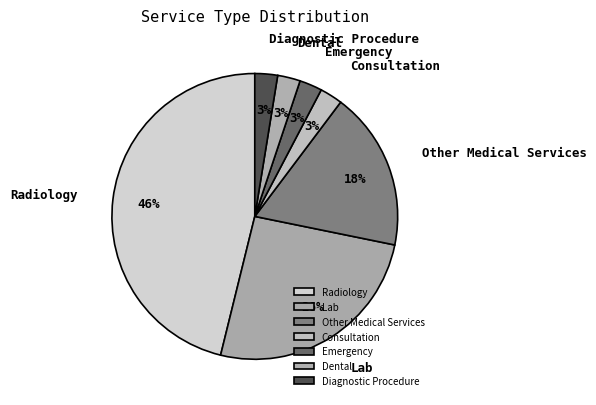

What percentage is the Other Medical Services slice, to the nearest percent?

18%